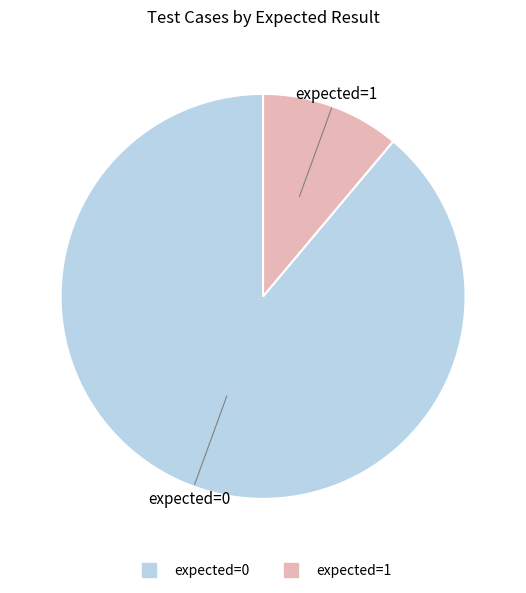

Is there any slice that represents more than half of the pie?

Yes